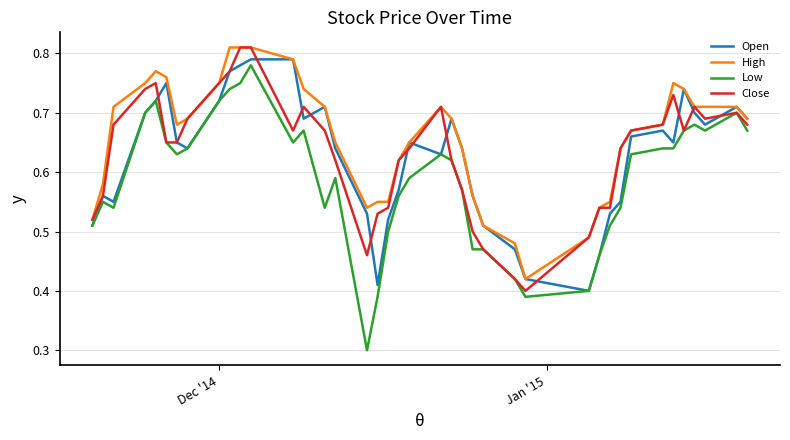

Which series has the largest total across all categories?

High